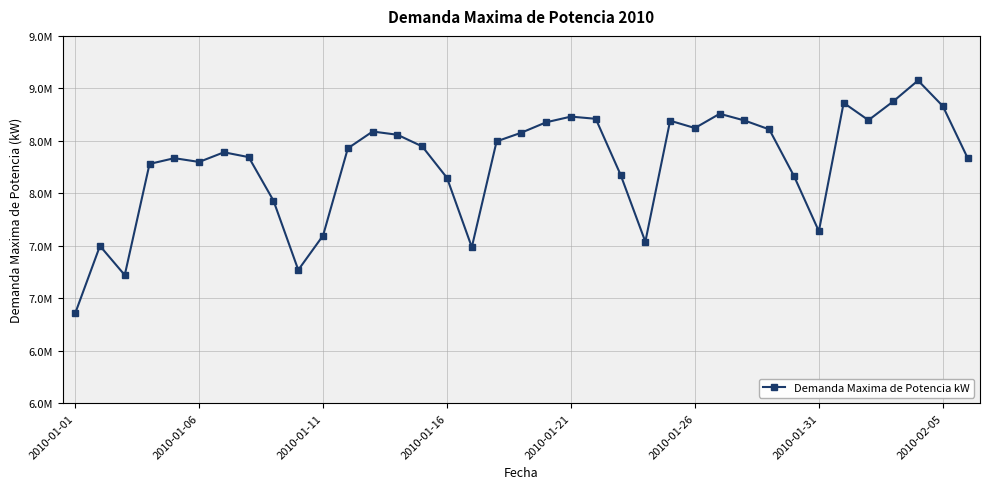

Reading left to right, extract all data points from this chart.

6856000	7499000	7221000	8280000	8335000	8299000	8391000	8345000	7930000	7270000	7598000	8429000	8589000	8558000	8447000	8147000	7487000	8495000	8578000	8677000	8731000	8710000	8178000	7539000	8692000	8622000	8758000	8694000	8609000	8163000	7639000	8862000	8697000	8876000	9075000	8831000	8337000